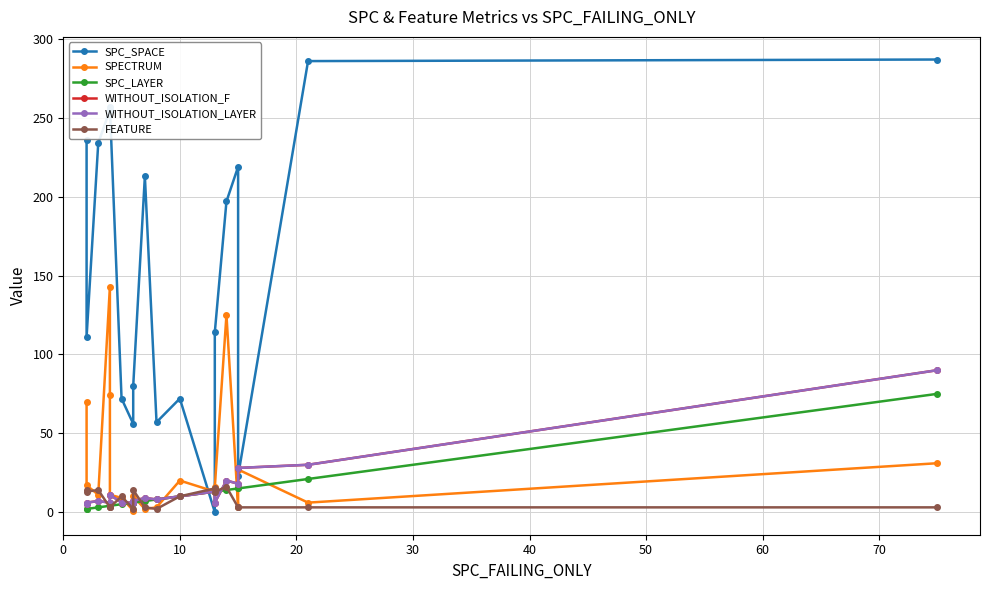

Which has a higher value, 14 or 60?

14